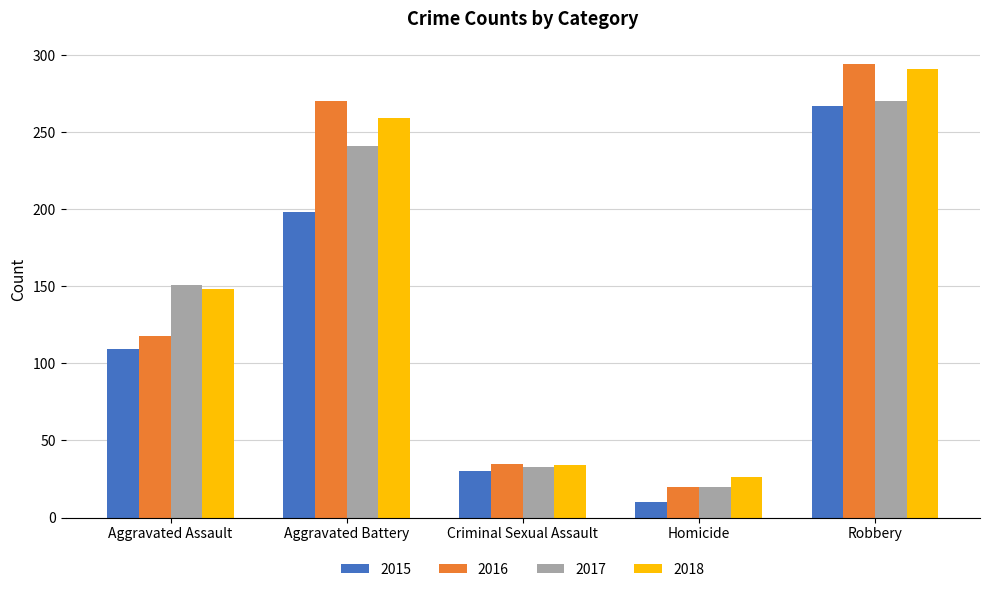

What is the total value across all series at Robbery?

1122